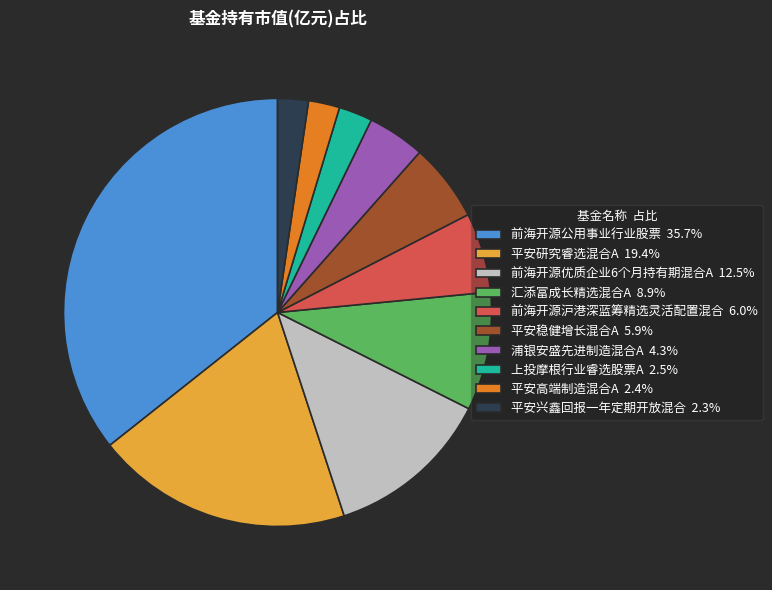

Do 平安兴鑫回报一年定期开放混合 2.3% and 汇添富成长精选混合A 8.9% together represent more than half of the pie?

No